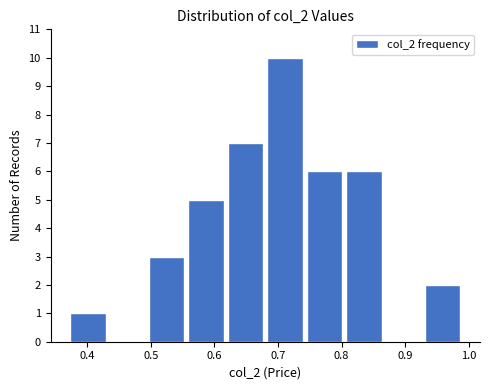

Over which range of the x-axis is the bar tallest?

0.680 to 0.742